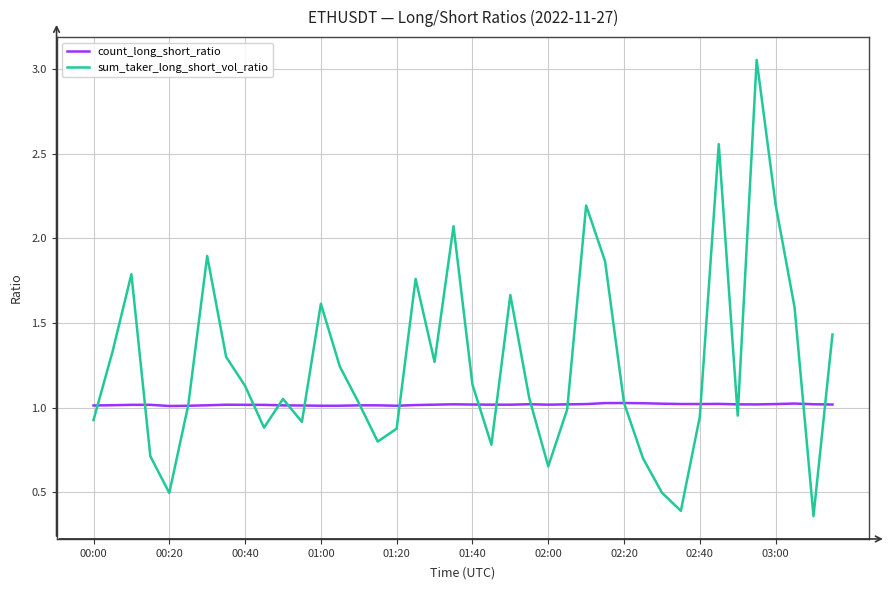

How many categories are shown in the chart?

40